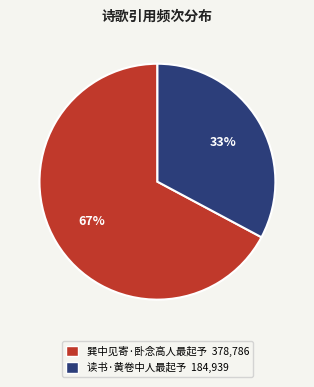

Is it true that 巽中见寄·卧念高人最起予 is 67% of the pie?

True